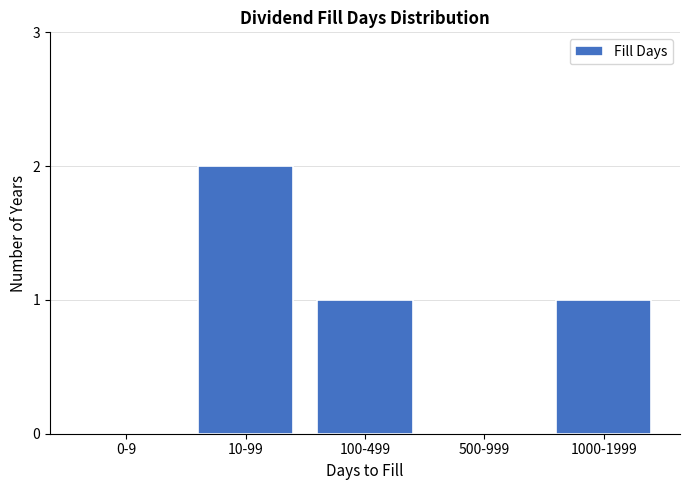

Reading right to left, list all the values displayed in this chart.

1000-1999=1	500-999=0	100-499=1	10-99=2	0-9=0